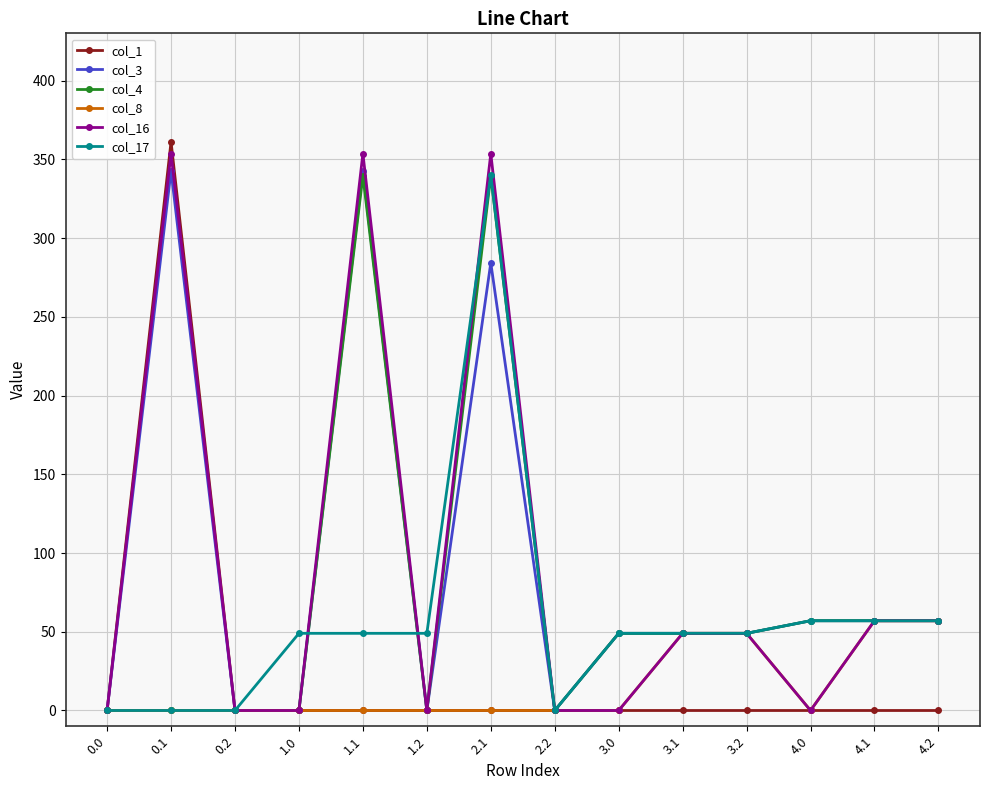

How many lines are shown in the chart?

6